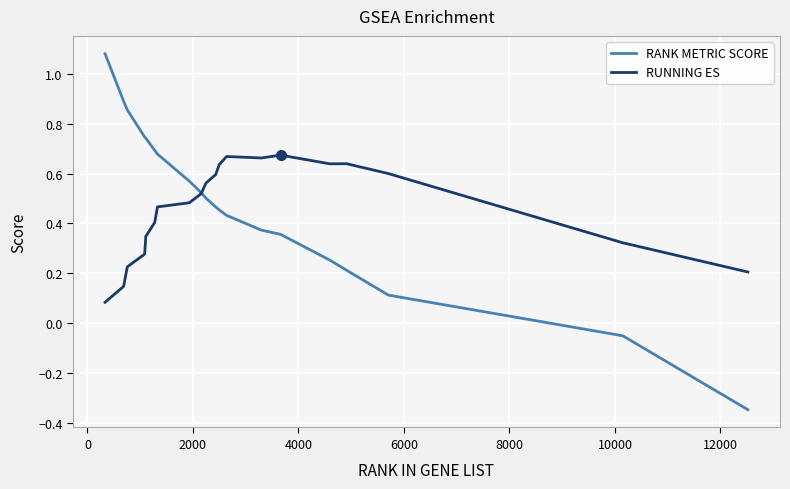

Which series has the largest range (max minus min)?

RANK METRIC SCORE